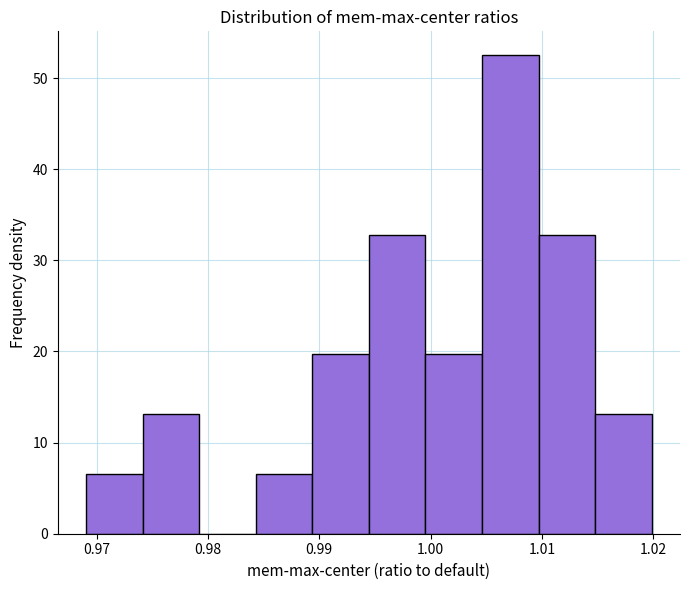

What is the height of the bar covering 0.969 to 0.974 on the x-axis? Neither the bar edges nor the heights are printed on the chart, so give them approximately, as read against the axes.

7